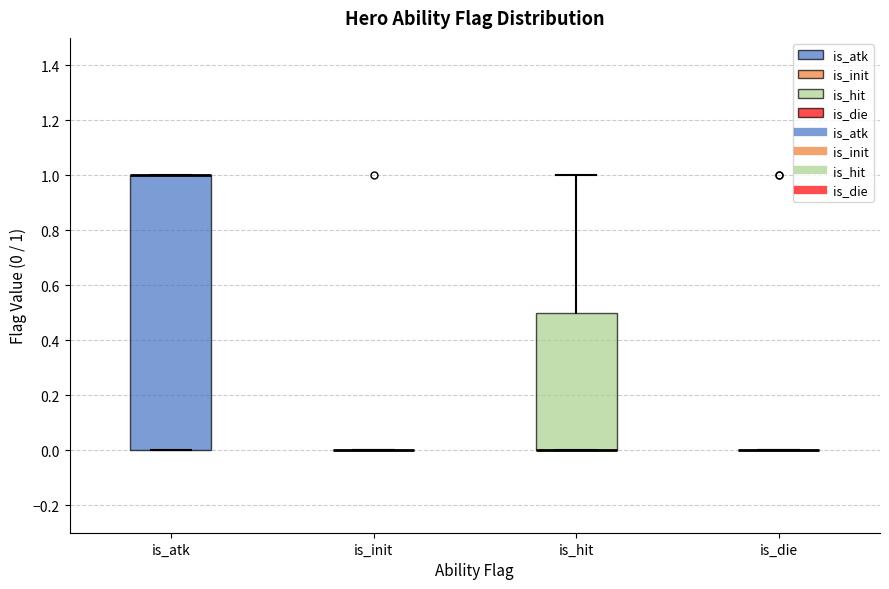

Which box is the tallest, from its lower edge to its upper edge?

is_atk